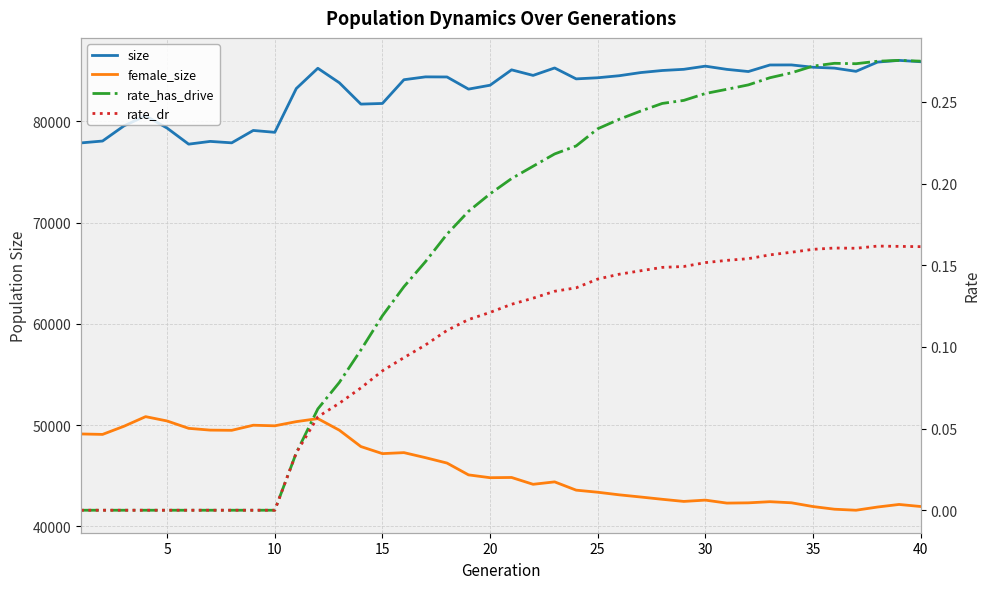

How many values in the rate_has_drive series exceed 0?

30